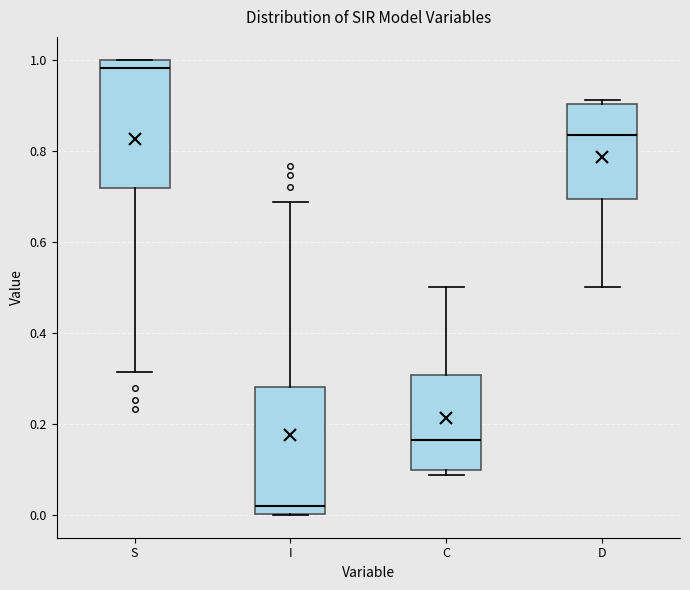

Where does the median line of the box for I sit on the y-axis? The values are not printed on the chart, so give them approximately, as read against the axis.

0.02